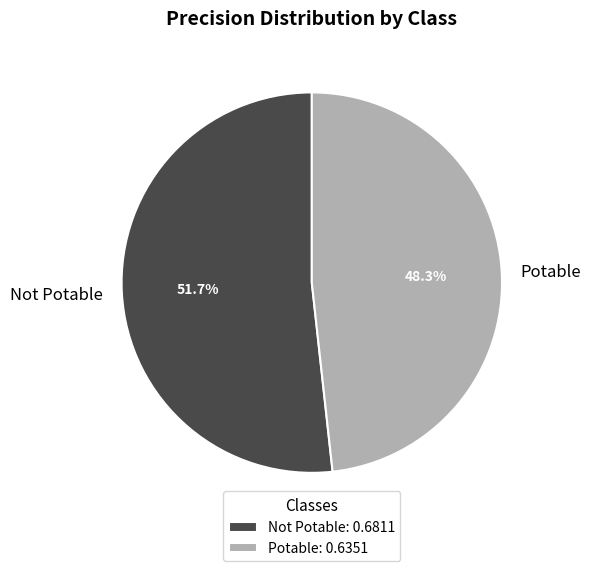

The Potable slice represents 48% of the pie. True or false?

True